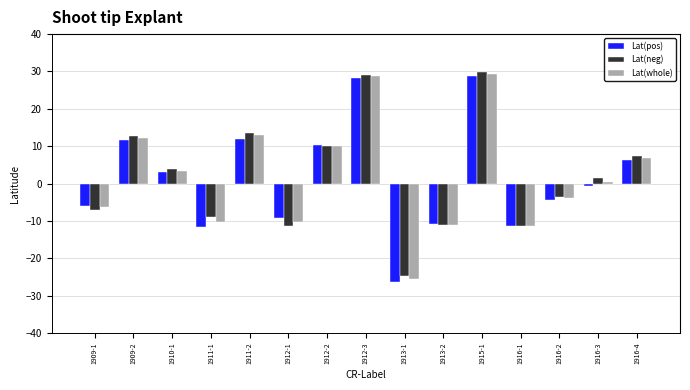

What is the spread (max minus min) of values at 1911-1?

2.7